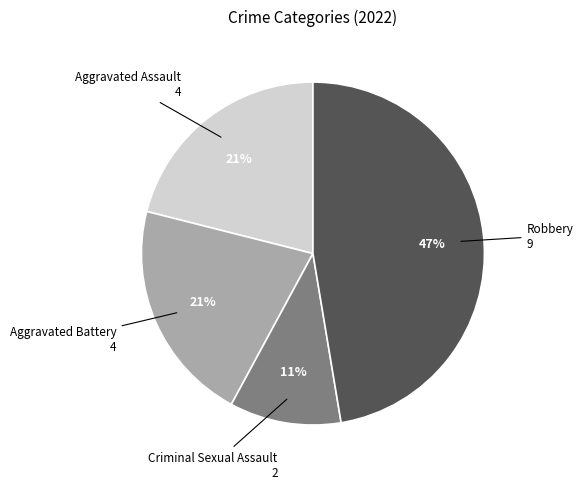

To the nearest percent, what is the average slice percentage?

25%